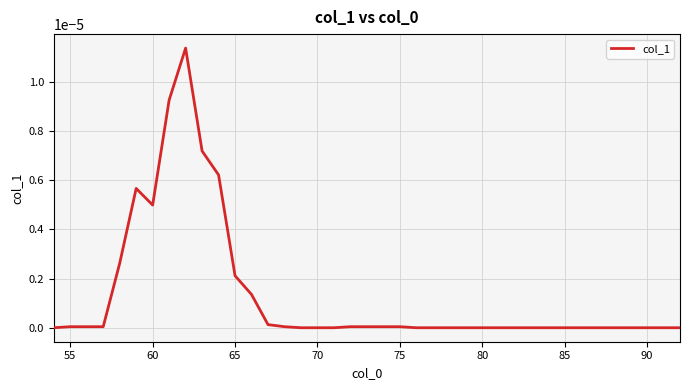

How many lines are shown in the chart?

1